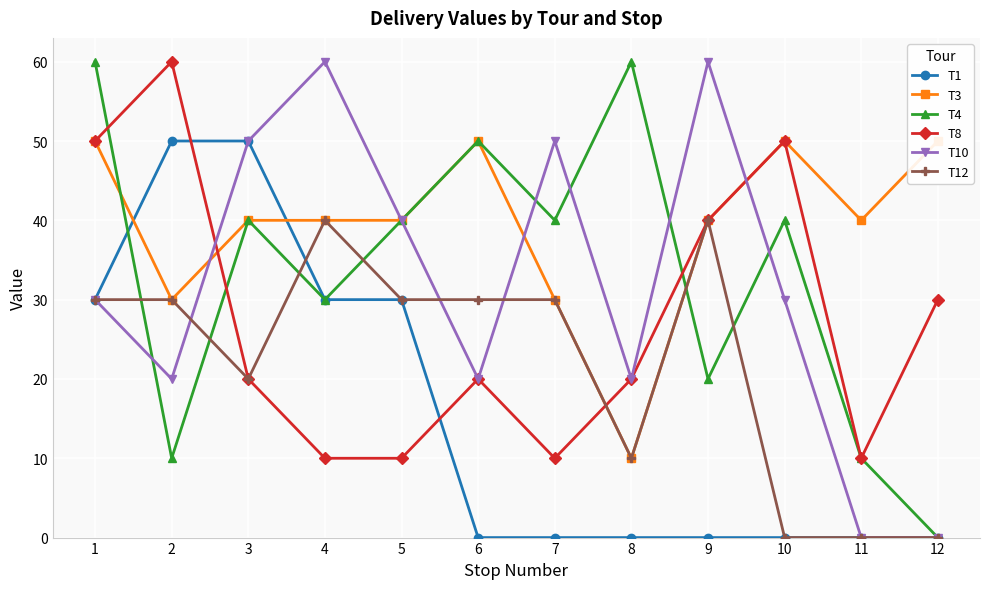

Where is T12 nearest to the value 20?

3